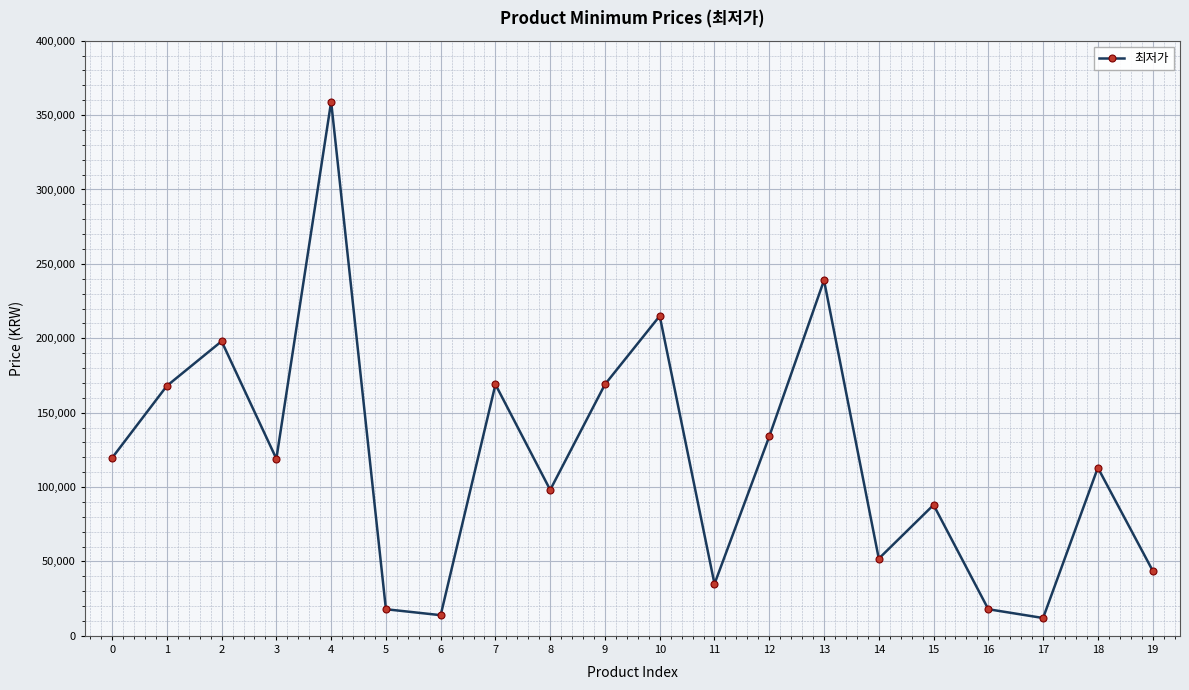

The chart shows a value of 168990 at 7. True or false?

True